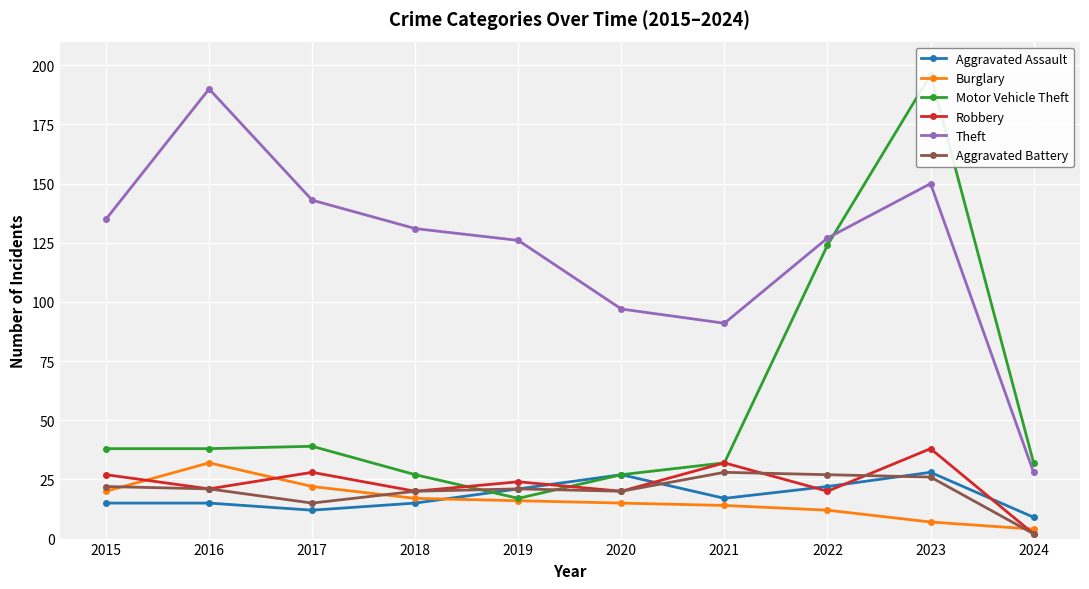

Which series has the largest range (max minus min)?

Motor Vehicle Theft